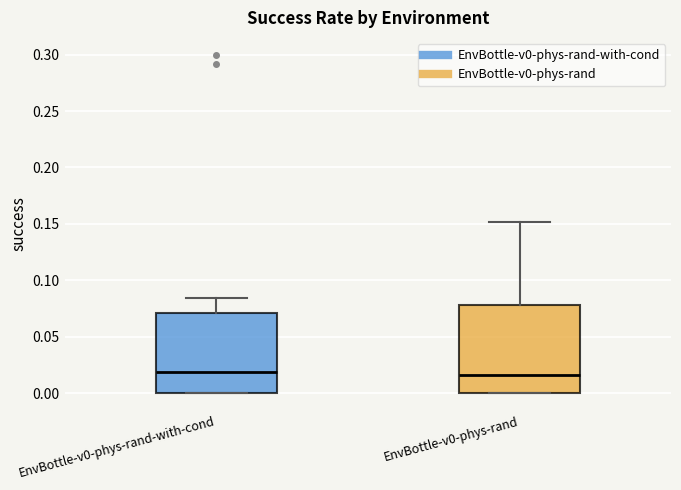

Comparing the boxes themselves (not the whiskers), which one is the tallest?

EnvBottle-v0-phys-rand